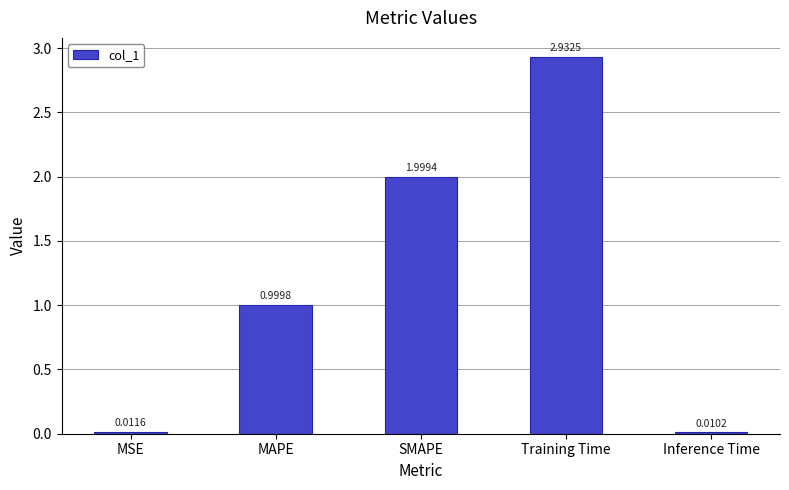

List the labels in order of value, smallest first.

Inference Time, MSE, MAPE, SMAPE, Training Time